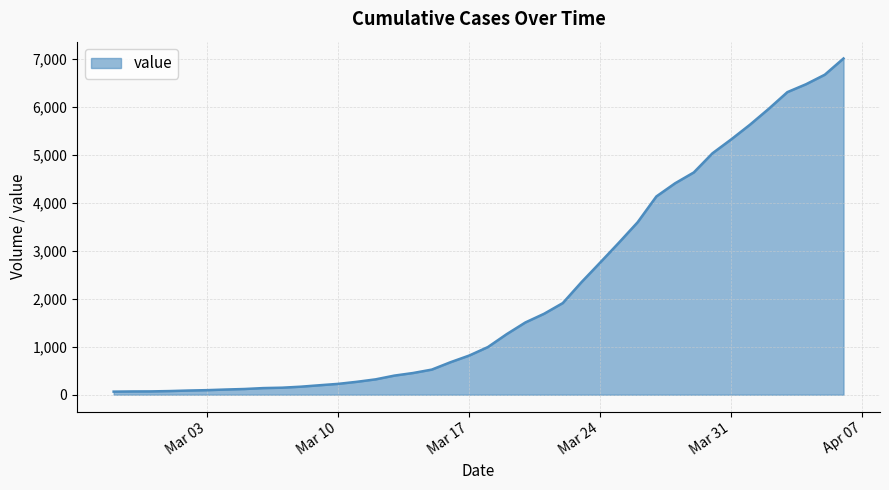

What is the difference between the maximum and minimum values?

6940